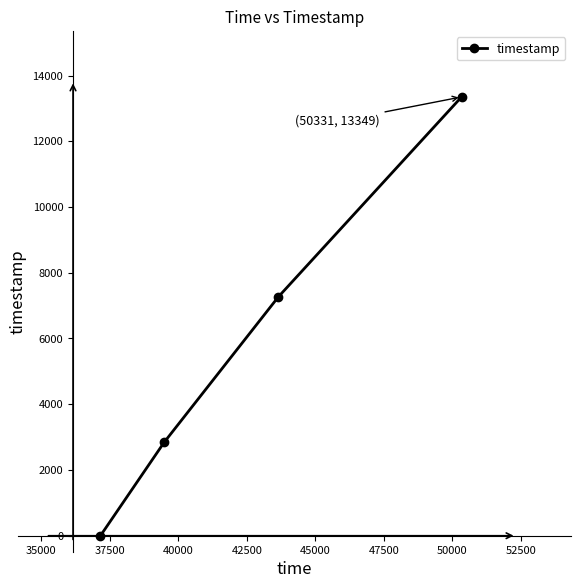

What is the difference between the maximum and minimum values?

13349